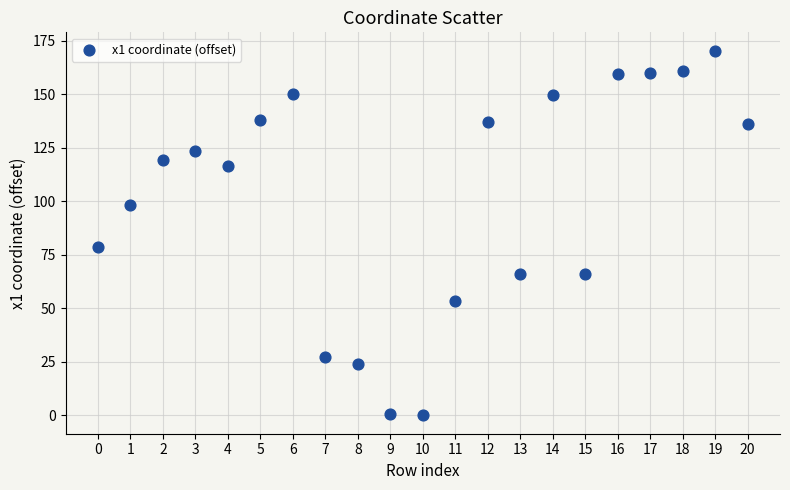

What Y value in the scatter plot is closest to 85?

78.8